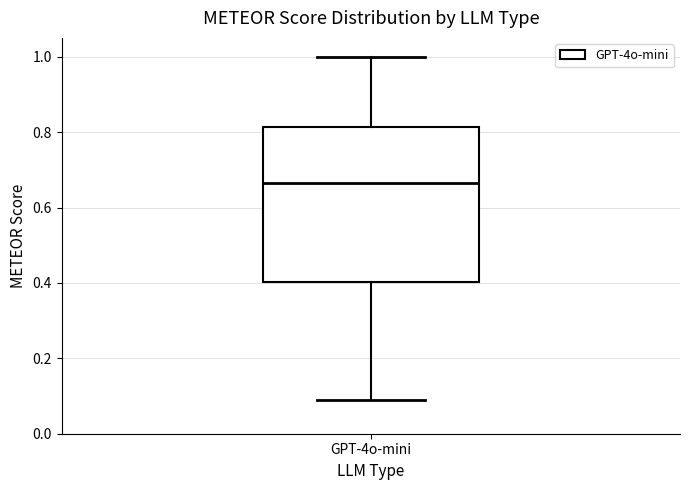

Where does the upper whisker of the box for GPT-4o-mini end on the y-axis? The values are not printed on the chart, so give them approximately, as read against the axis.

1.00